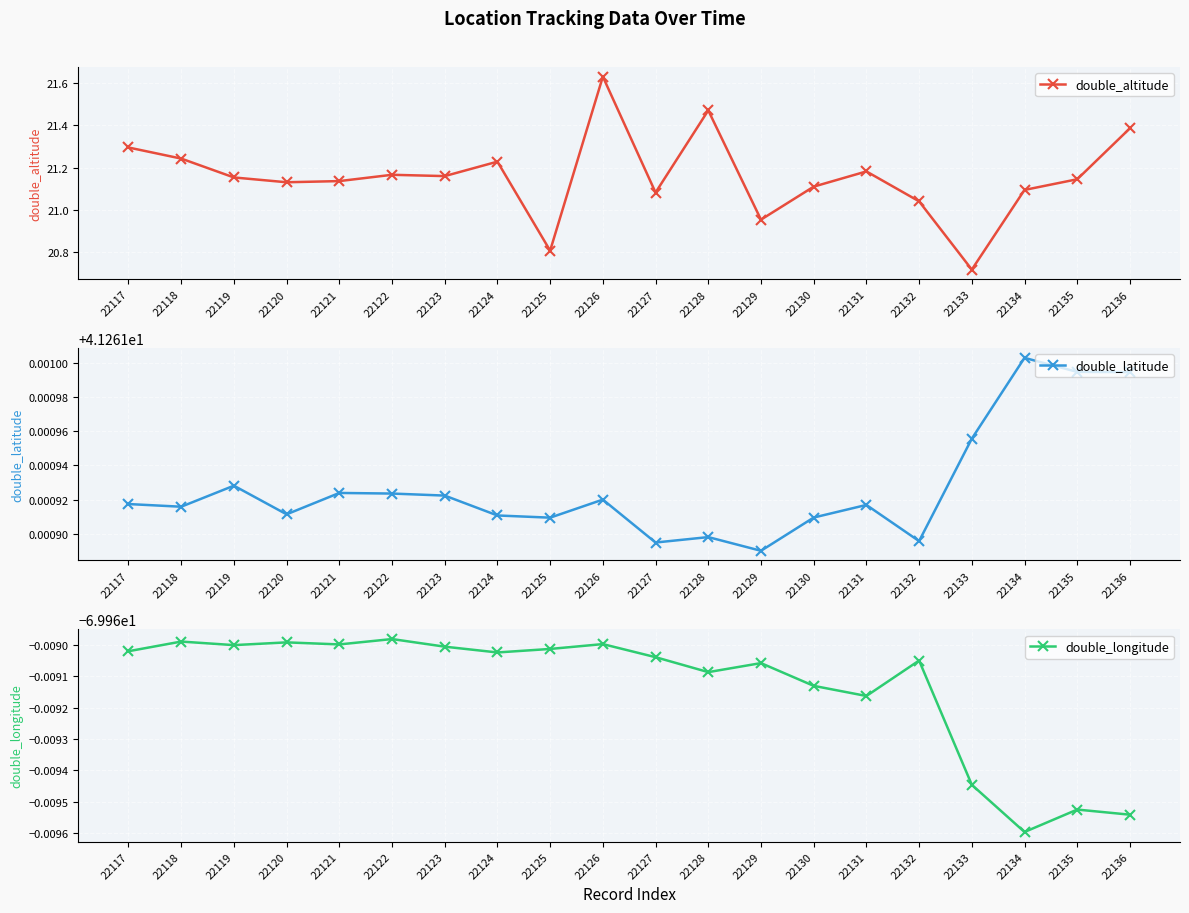

List the labels in order of double_altitude value, smallest first.

22133, 22125, 22129, 22132, 22127, 22134, 22130, 22120, 22121, 22135, 22119, 22123, 22122, 22131, 22124, 22118, 22117, 22136, 22128, 22126